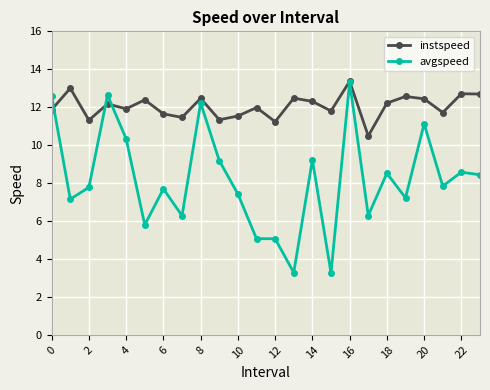

How many lines are shown in the chart?

2